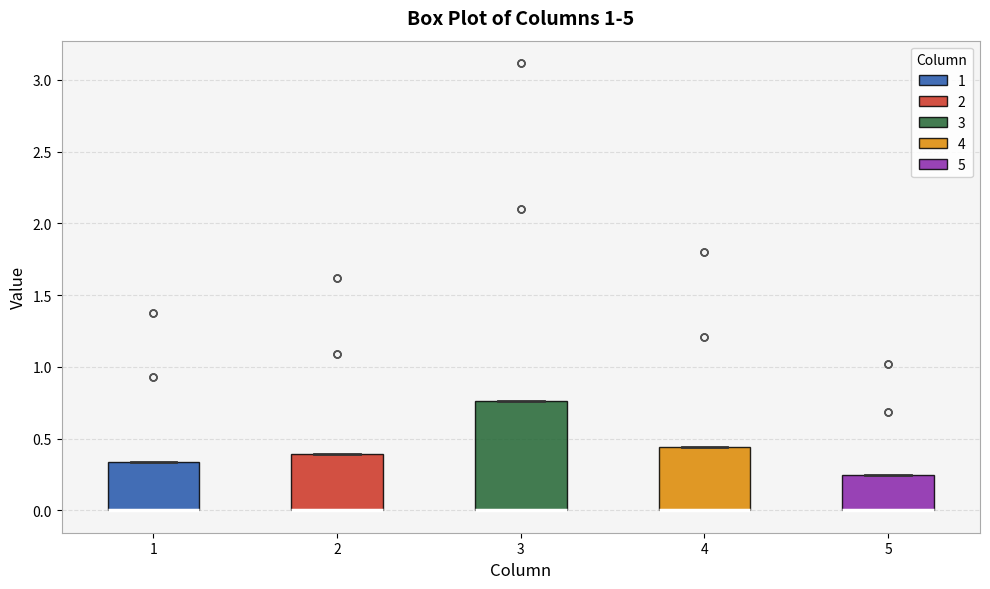

Which box is the tallest, from its lower edge to its upper edge?

3